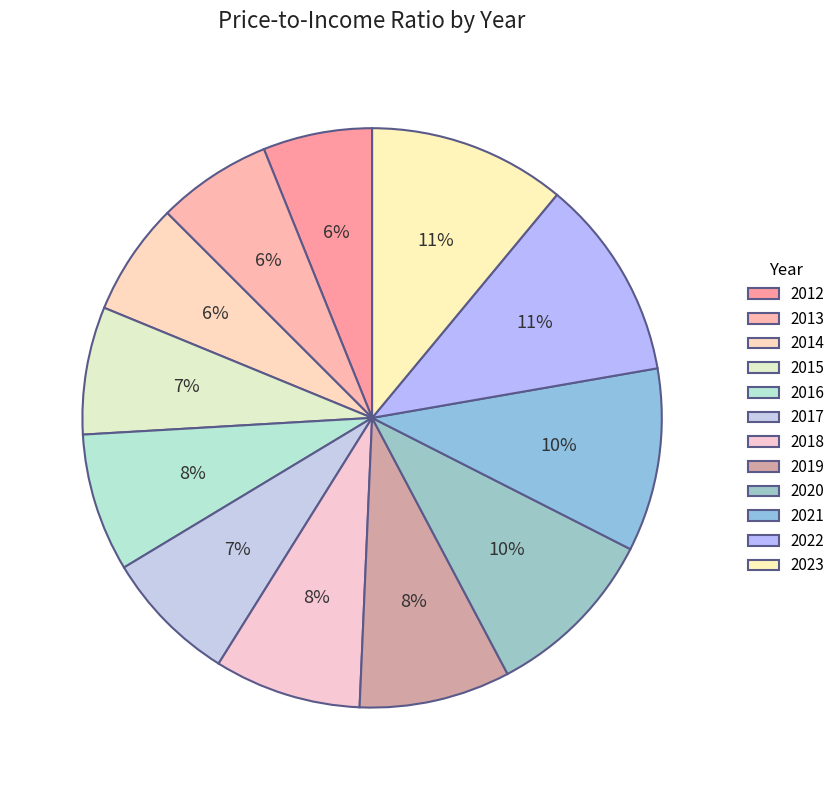

True or false: 2021 accounts for 18% of the total.

False